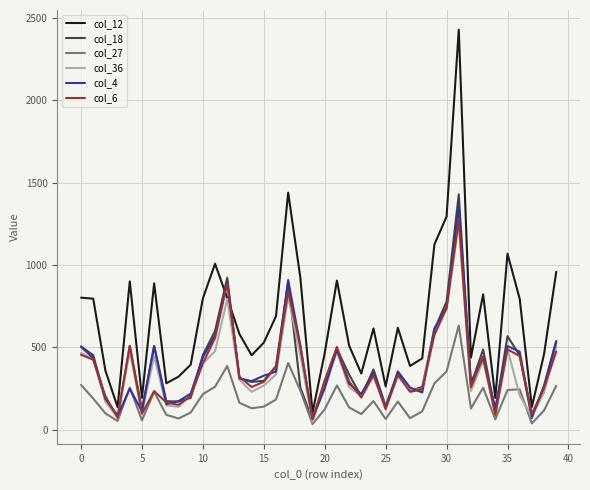

Which series has the largest range (max minus min)?

col_12